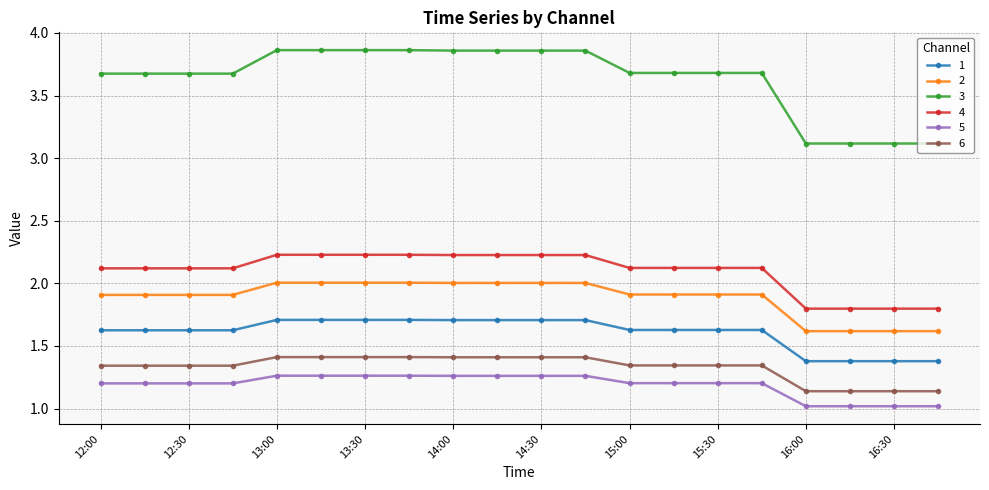

What is the value of the 3 point at the 14th from the left?

3.7